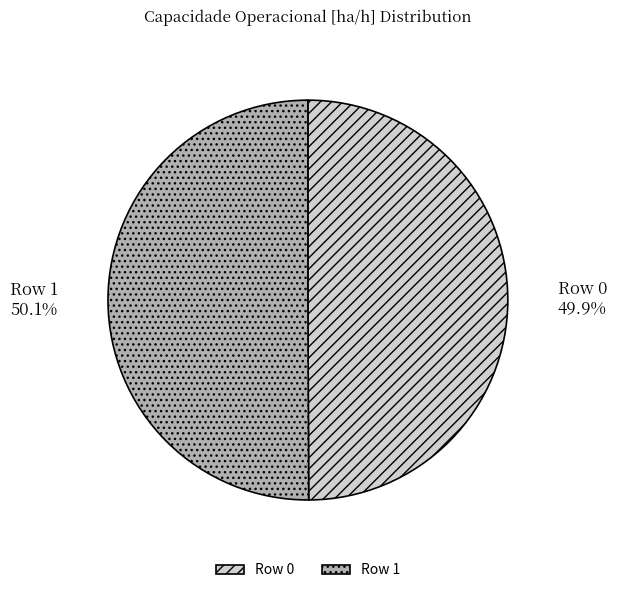

Count the number of slices in the pie.

2